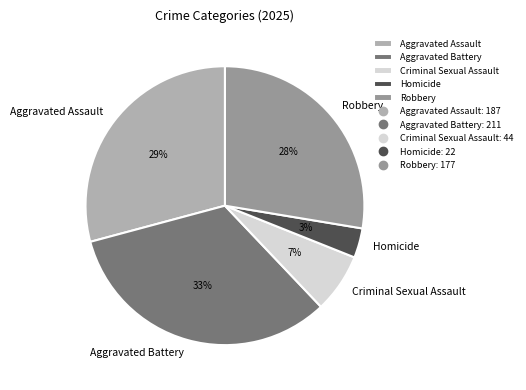

Combined, do Criminal Sexual Assault and Aggravated Assault account for over 50%?

No